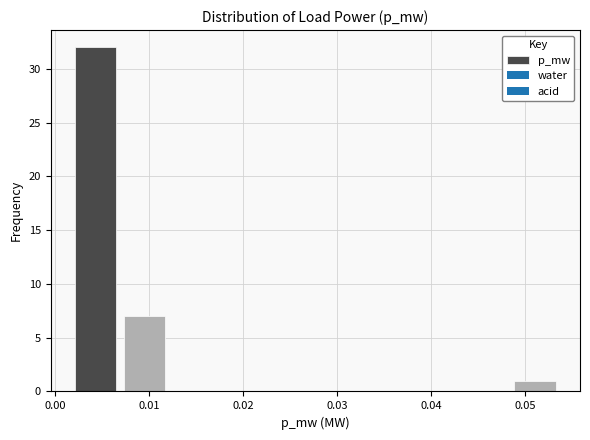

What is the height of the bar covering 0.007 to 0.012 on the x-axis? Neither the bar edges nor the heights are printed on the chart, so give them approximately, as read against the axes.

7